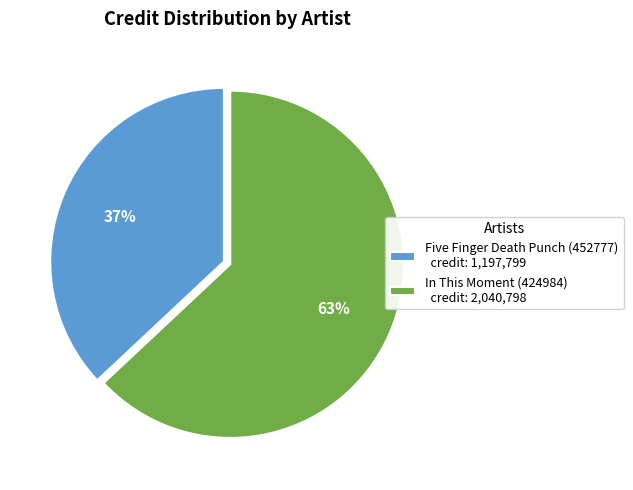

Rank the categories by value from lowest to highest.

Five Finger Death Punch (452777), In This Moment (424984)